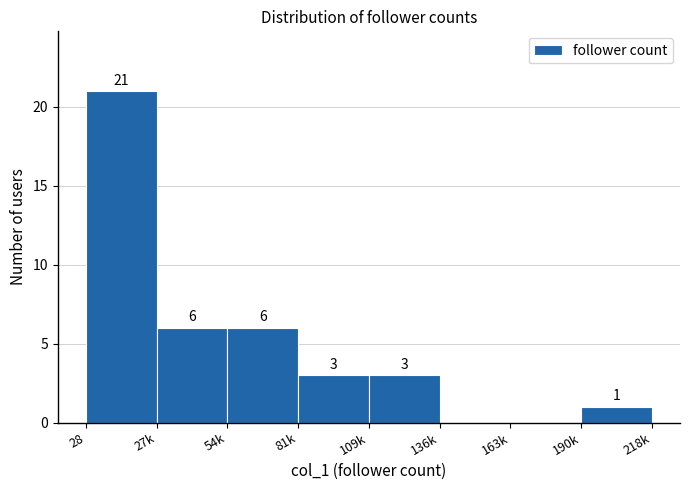

Reading right to left, what are all the values shown in this chart?

190k=1	163k=0	136k=0	109k=3	81k=3	54k=6	27k=6	28=21